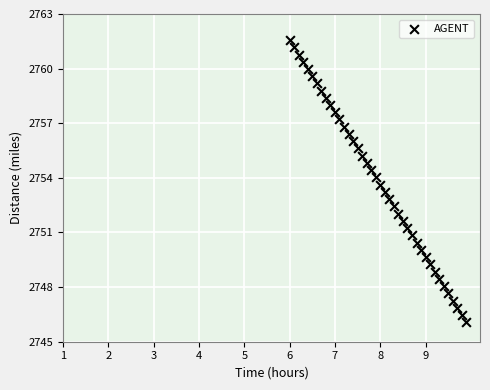

What is the range of Y values (max minus min)?

15.5